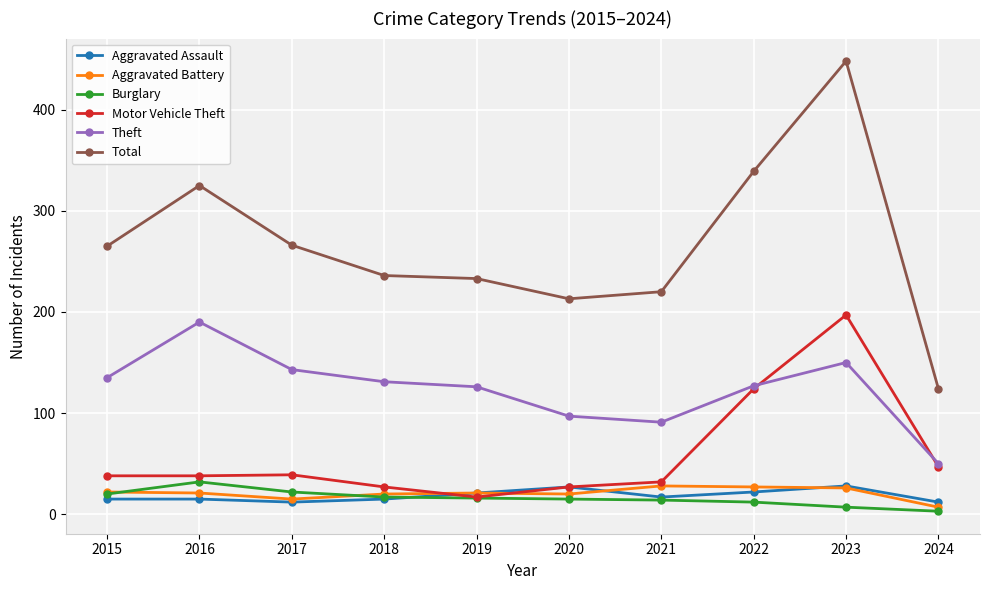

At which label does Theft first exceed 131?

2015